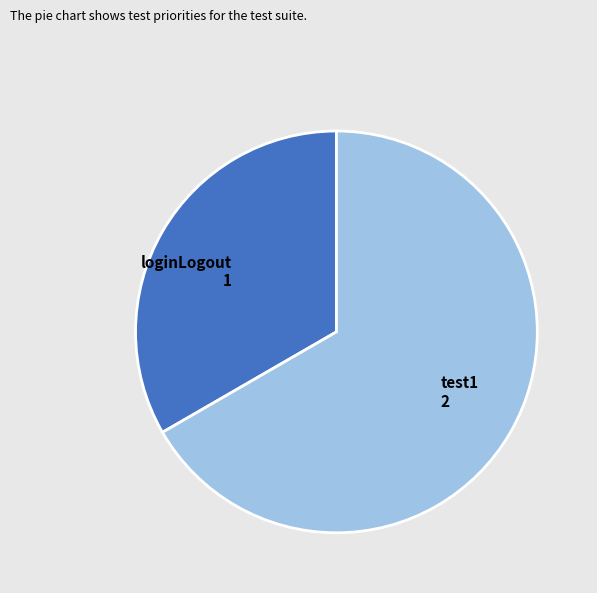

The loginLogout slice represents 33% of the pie. True or false?

True